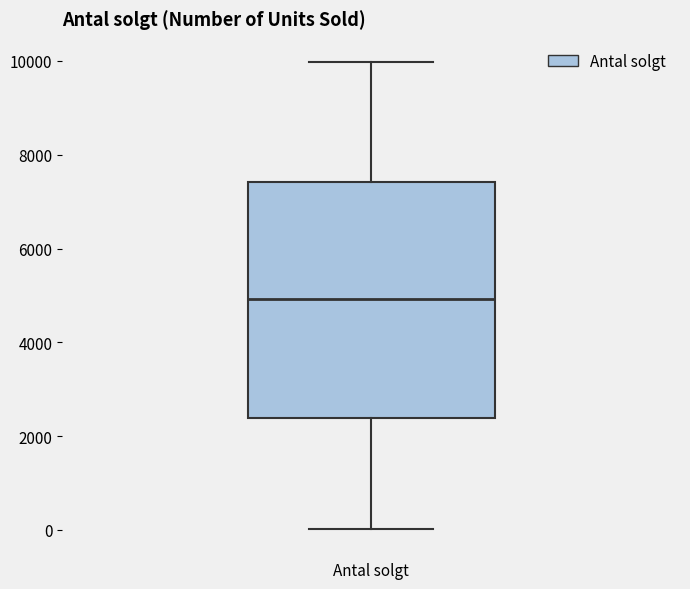

Where is the lower edge of the box for Antal solgt on the y-axis? The values are not printed on the chart, so give them approximately, as read against the axis.

2400